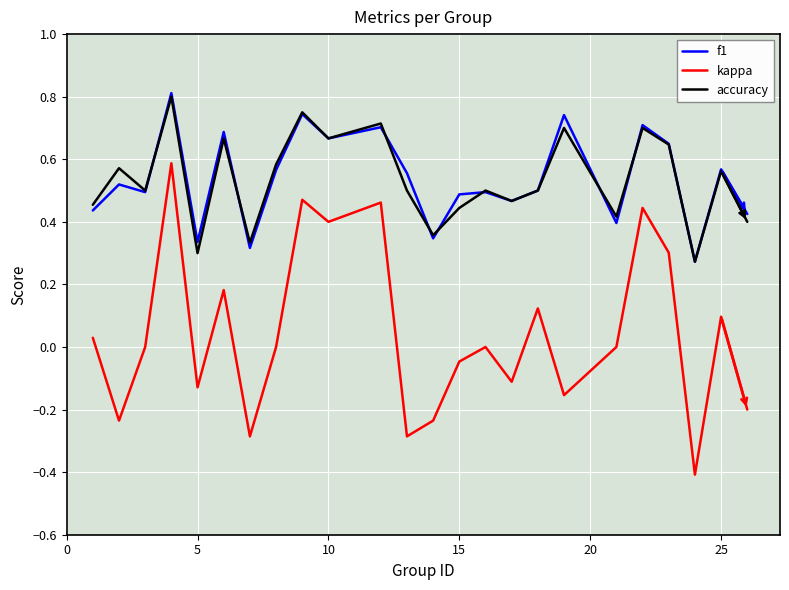

What is the minimum value shown in the chart?

-0.4